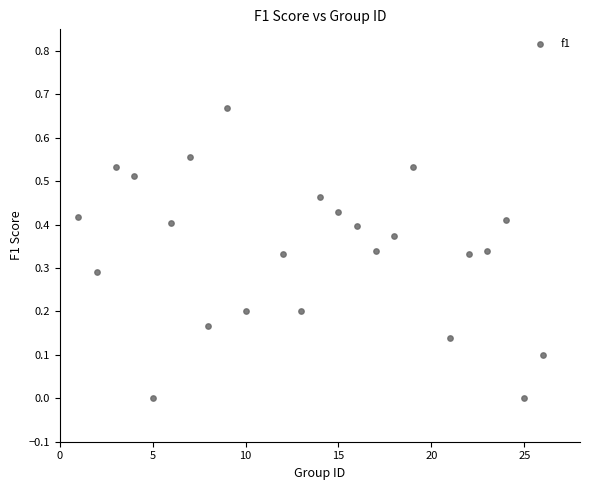

What is the range of X values (max minus min)?

25.0